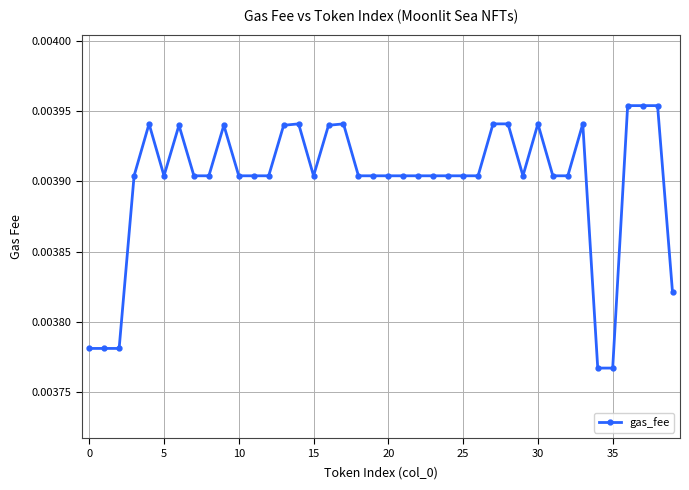

Count the values in the range 0 to 1.

40